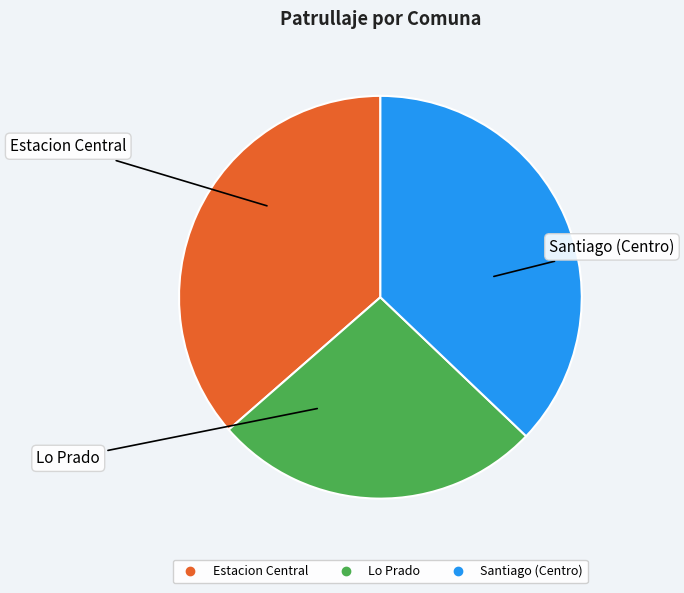

What is the ratio of the value at Santiago (Centro) to the value at Estacion Central?

1.0